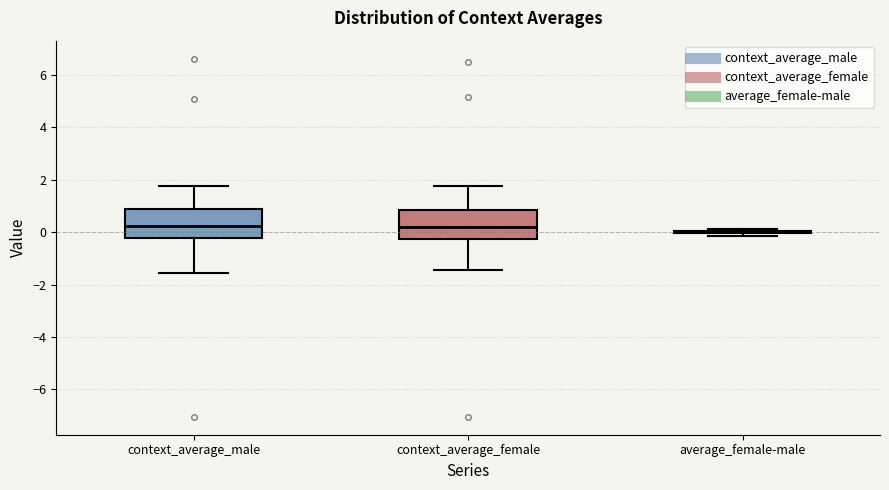

Where does the median line of the box for context_average_female sit on the y-axis? The values are not printed on the chart, so give them approximately, as read against the axis.

0.2